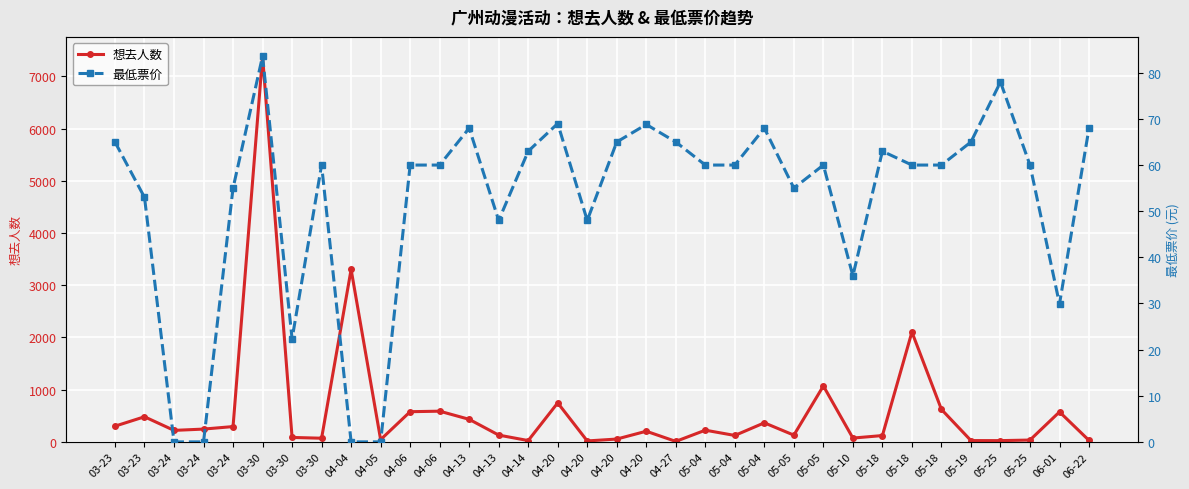

In 最低票价, how many points are higher than both neighbors (excluding endpoints)?

9